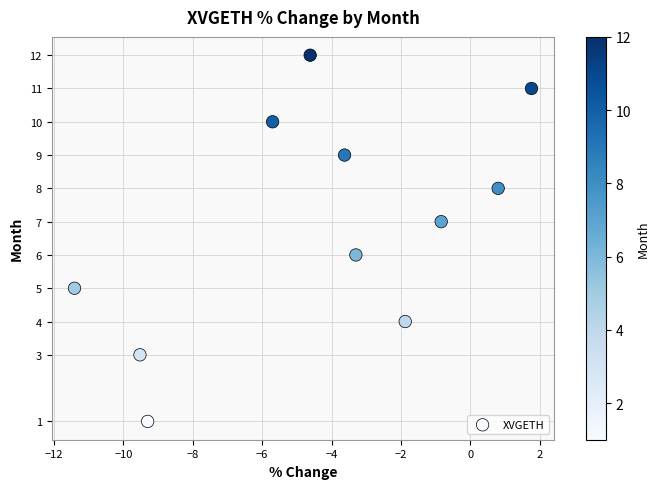

What is the range of Y values (max minus min)?

11